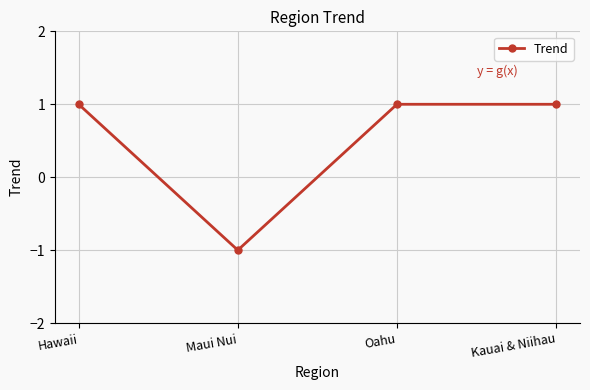

What is the value of the 3rd point from the left?

1